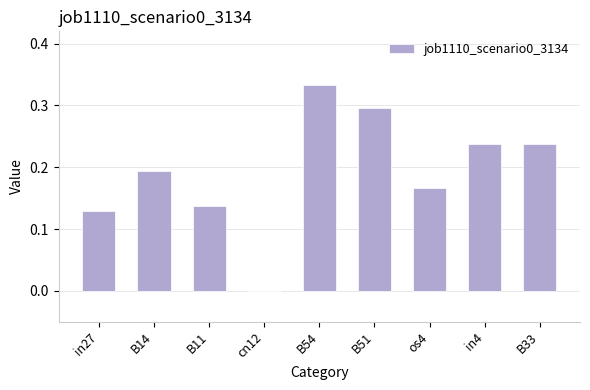

What is the sum of all values?

1.7